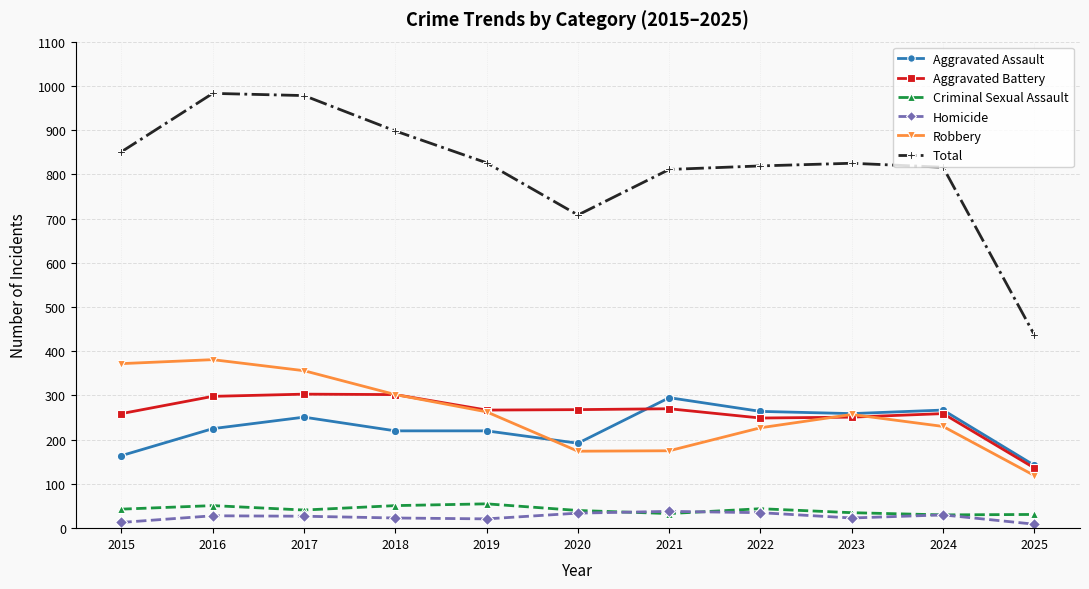

Which series ends up on top after the final intersection of Robbery and Aggravated Assault?

Aggravated Assault